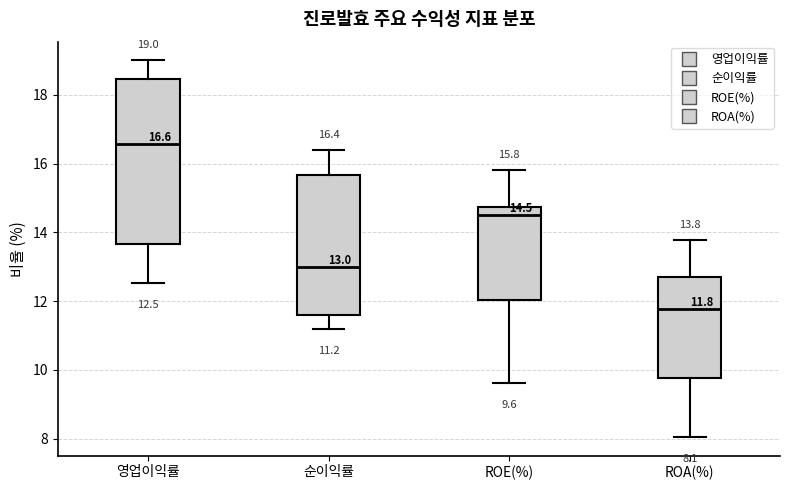

Which box has the lowest median line?

ROA(%)